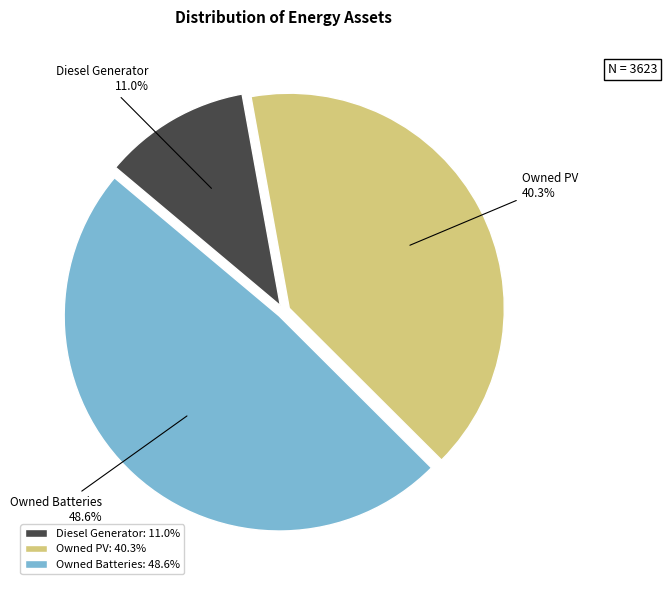

To the nearest percent, what portion does Owned PV represent?

40%